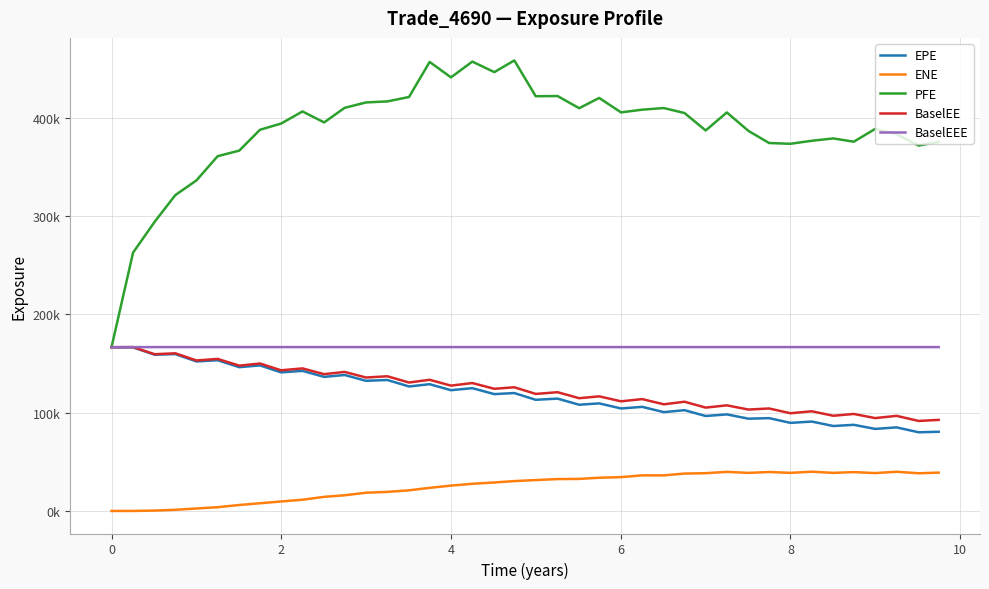

What are all the series names shown in the legend?

EPE, ENE, PFE, BaselEE, BaselEEE